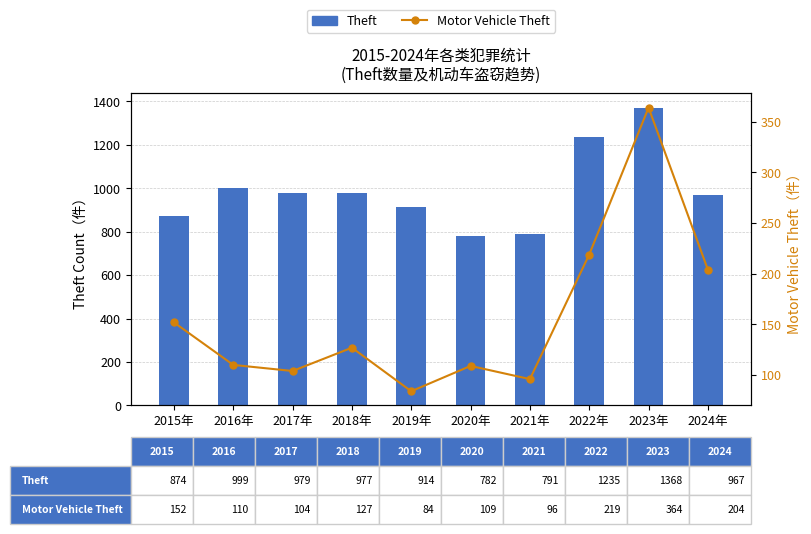

What is the difference between the Theft values at 2019年 and 2022年?

321